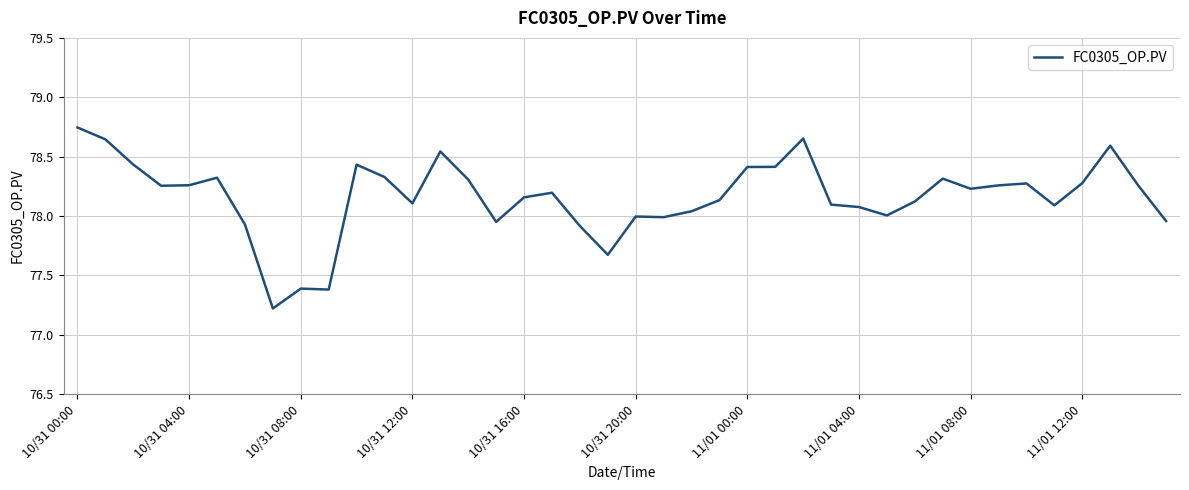

What is the minimum value shown in the chart?

77.2